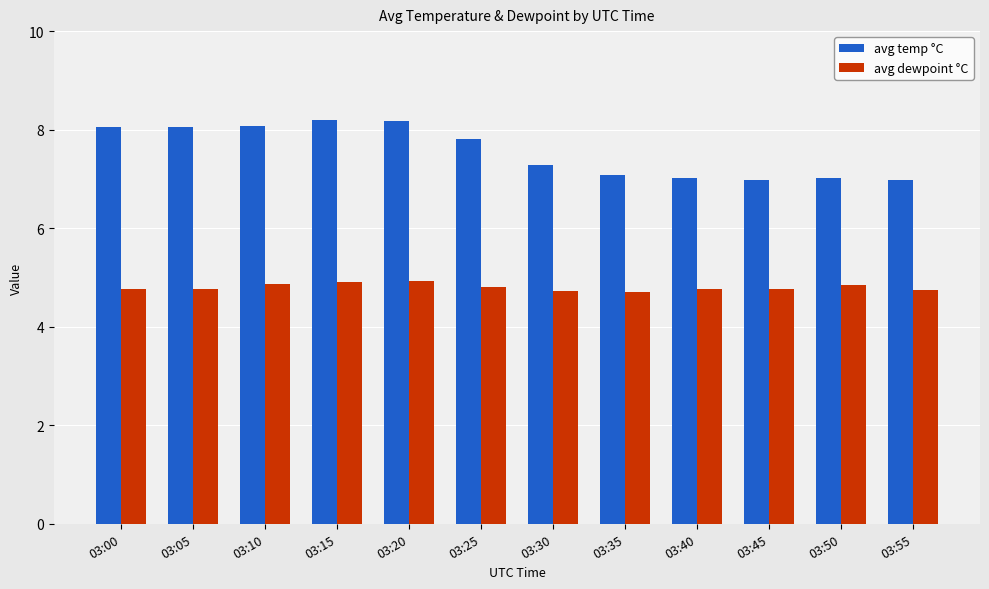

What is the average value of the avg dewpoint °C series?

4.8